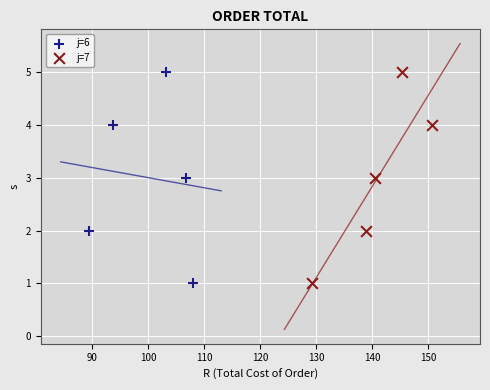

What are all the series names shown in the legend?

j=6, j=7